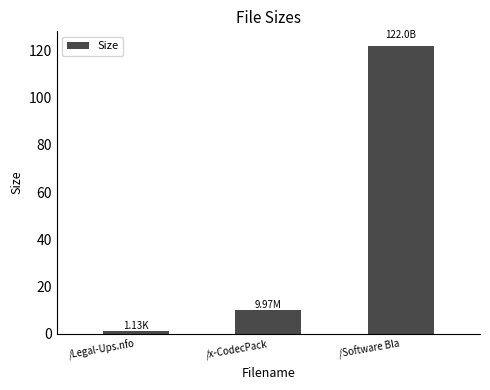

How many data points does each series have?

3